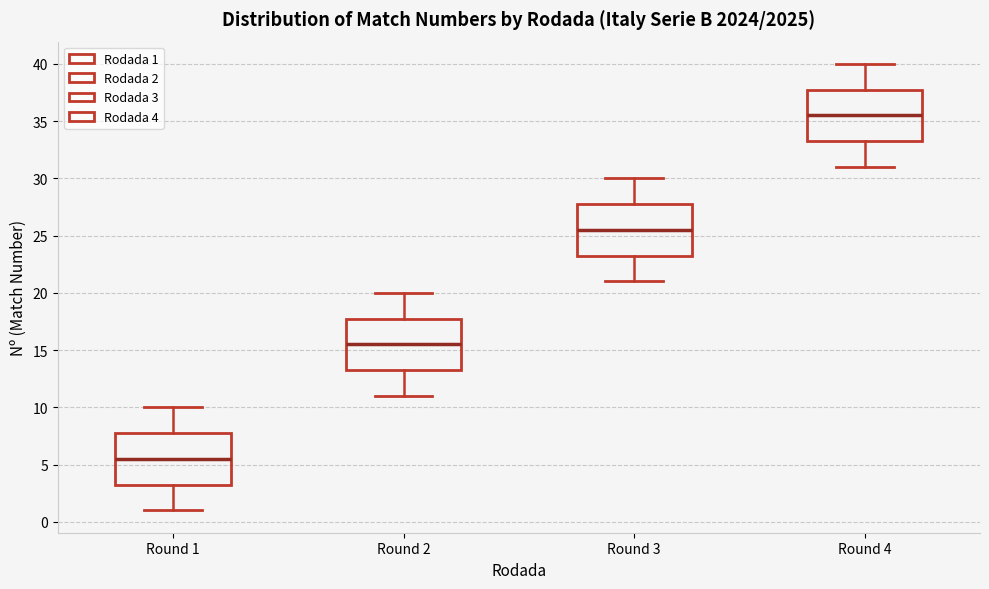

Reading left to right, read every box against the y-axis: the position of its median line, the range the box covers, and the ends of its whiskers. The values are not printed on the chart, so give them approximately, as read against the axis.

Round 1: median 5.5, box 3.5 to 8.0, whiskers 1.0 to 10.0
Round 2: median 15.5, box 13.5 to 18.0, whiskers 11.0 to 20.0
Round 3: median 25.5, box 23.5 to 28.0, whiskers 21.0 to 30.0
Round 4: median 35.5, box 33.5 to 38.0, whiskers 31.0 to 40.0